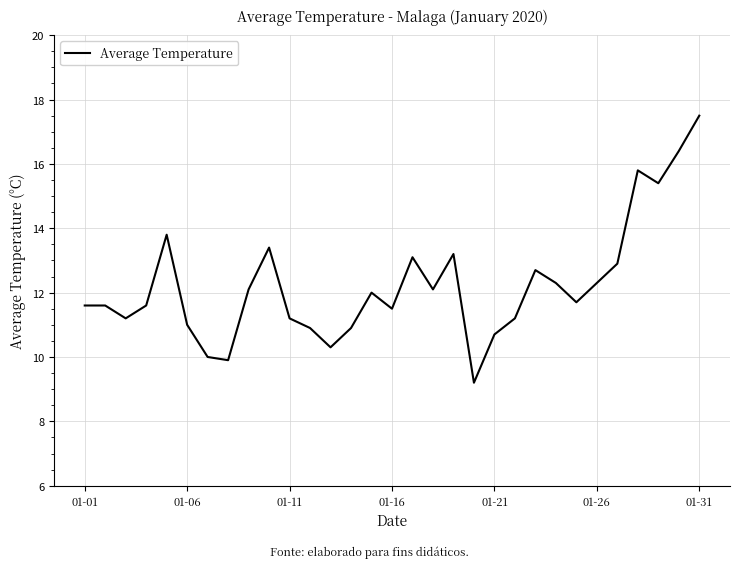

What is the difference between the maximum and minimum values?

8.3